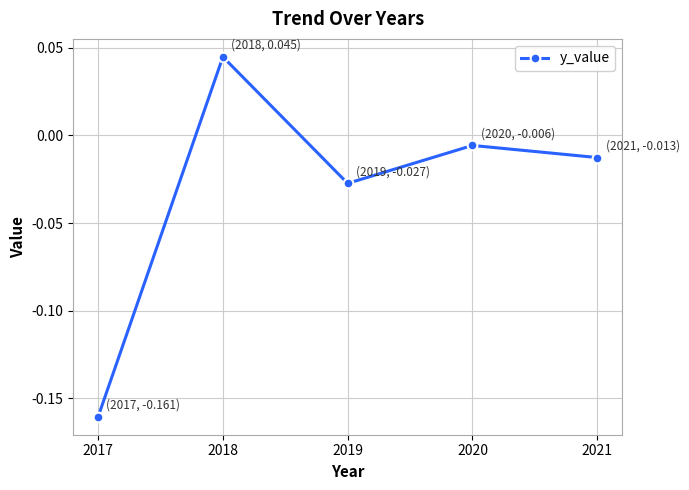

True or false: the data has more than 1 interior local peaks.

True